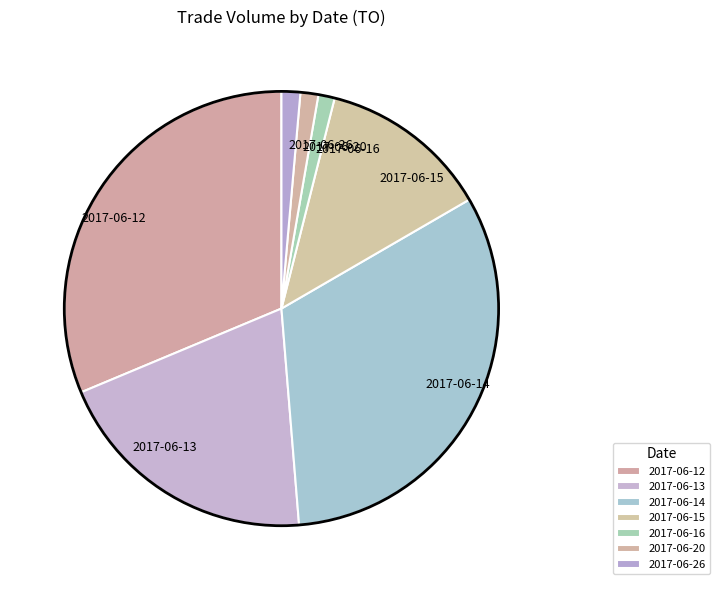

Do 2017-06-13 and 2017-06-26 together represent more than half of the pie?

No